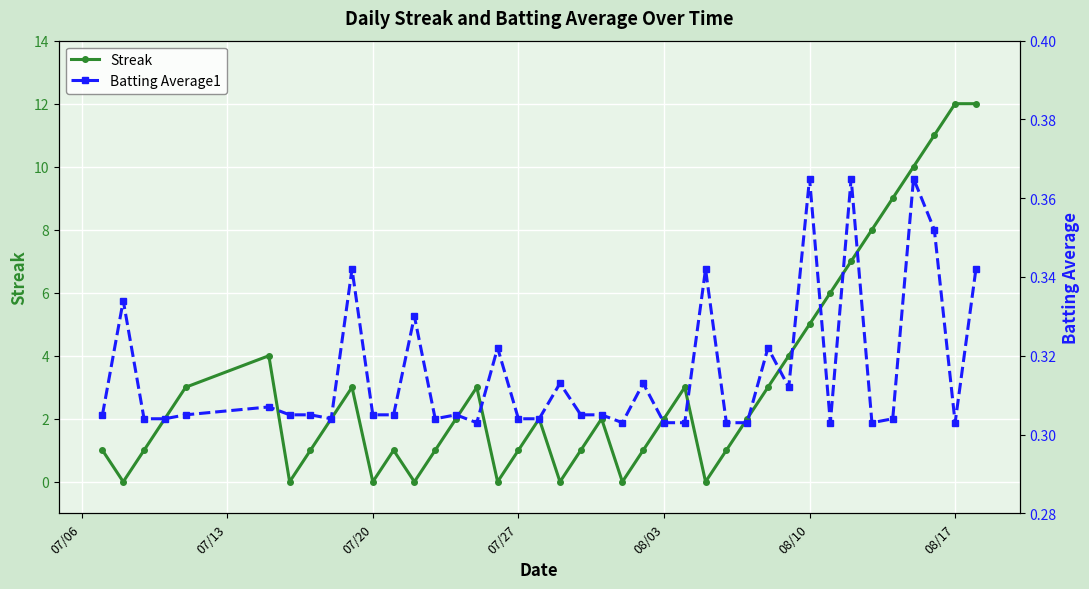

How many interior local valleys does the Streak series have?

8